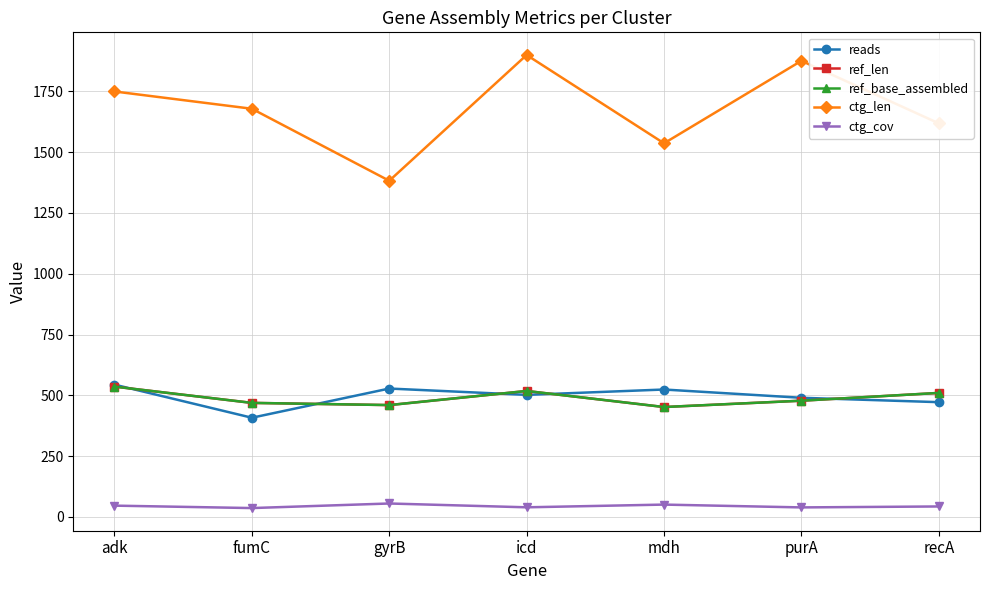

What are all the series names shown in the legend?

reads, ref_len, ref_base_assembled, ctg_len, ctg_cov